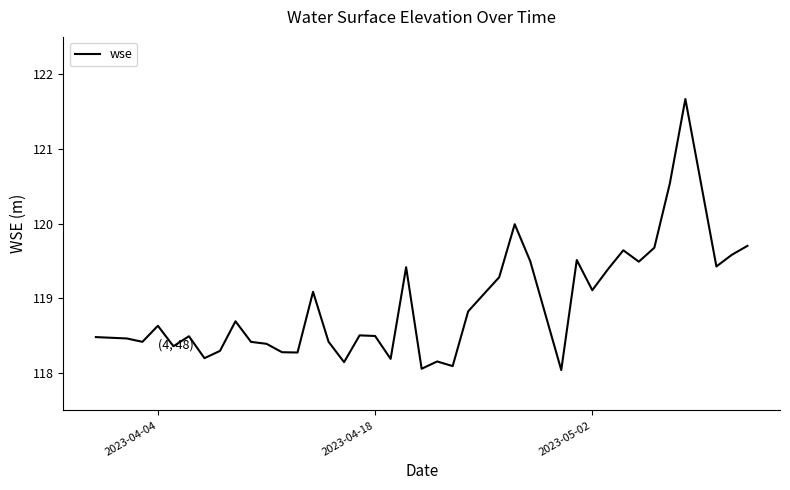

Count the number of categories in the chart.

40